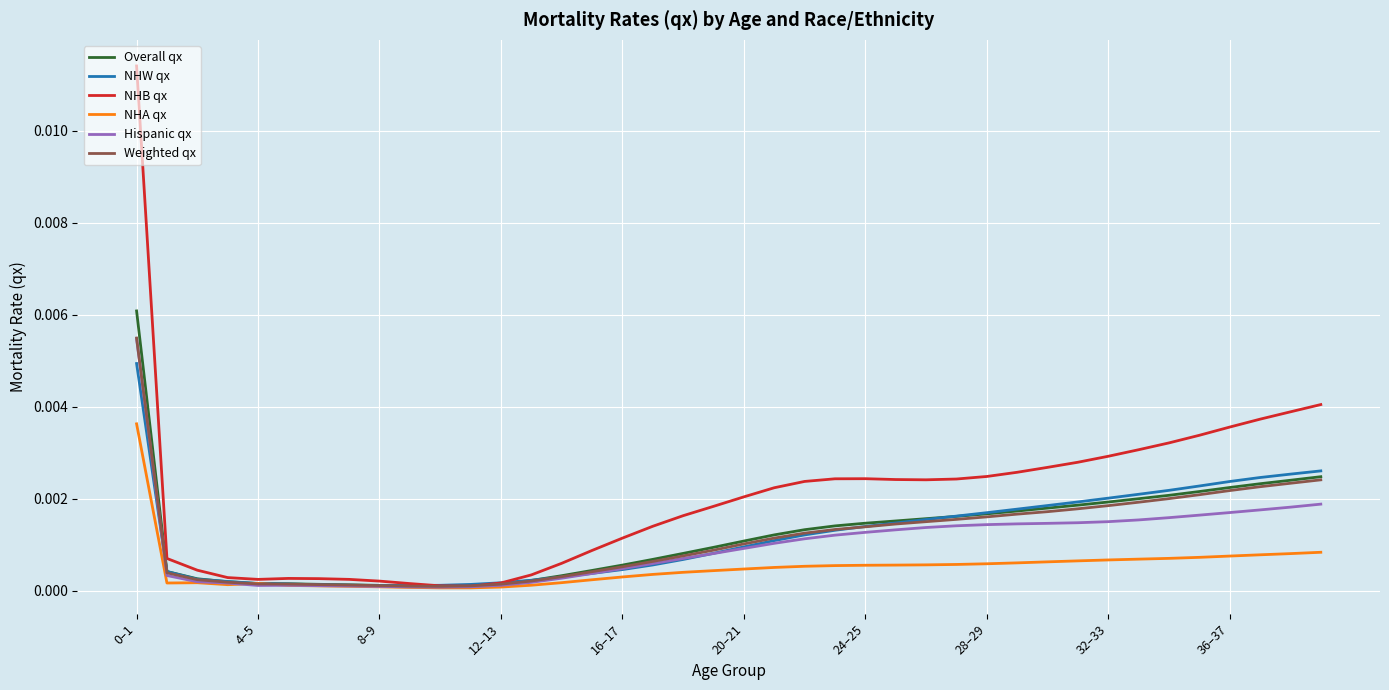

Which series has the largest total across all categories?

NHB qx